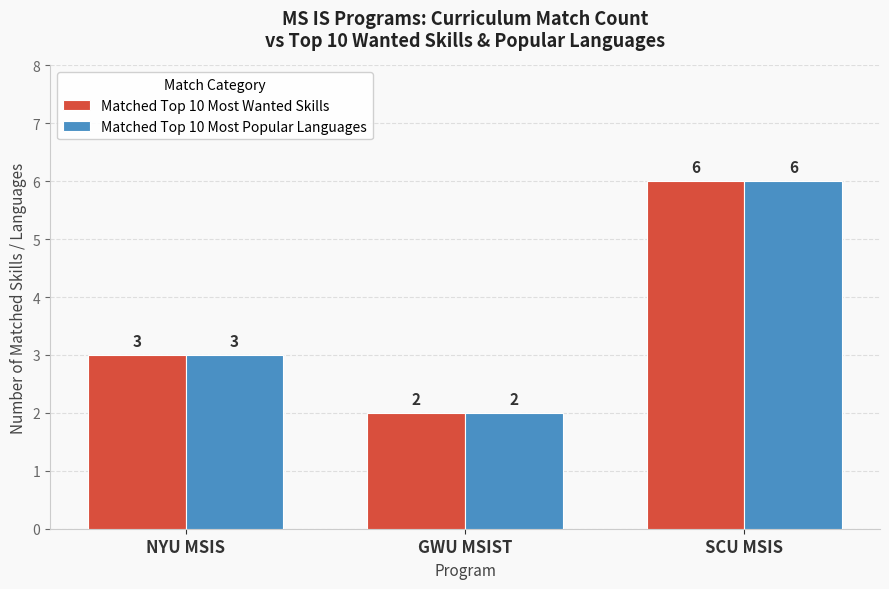

Rank the categories by Matched Top 10 Most Wanted Skills value from lowest to highest.

GWU MSIST, NYU MSIS, SCU MSIS